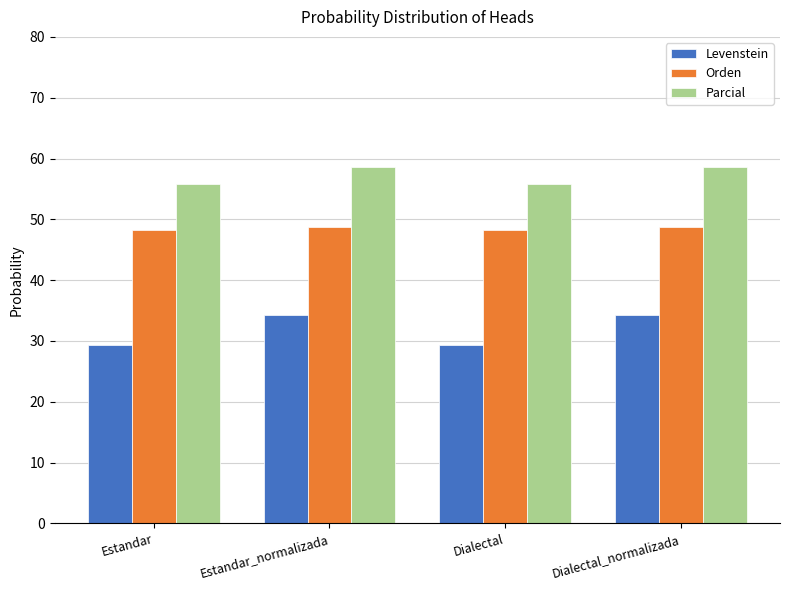

What is the label of the 1st bar from the left?

Estandar